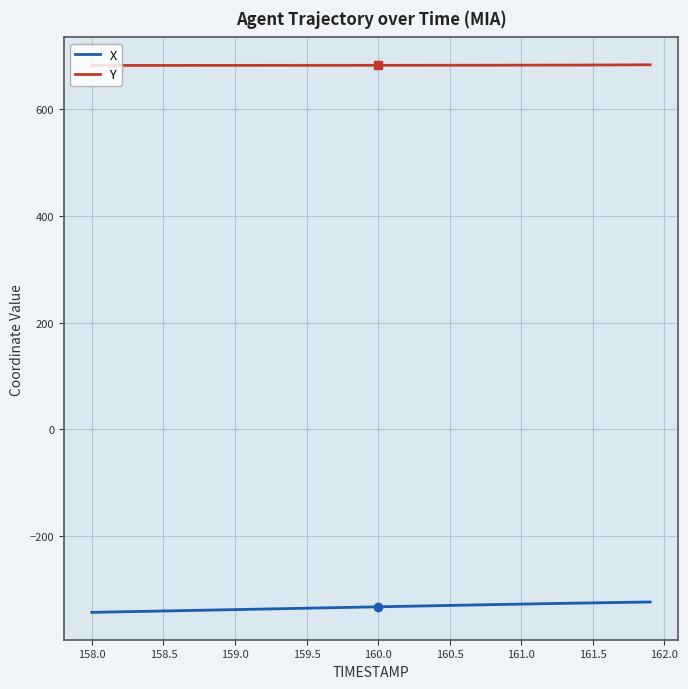

True or false: X and Y cross at least once.

False